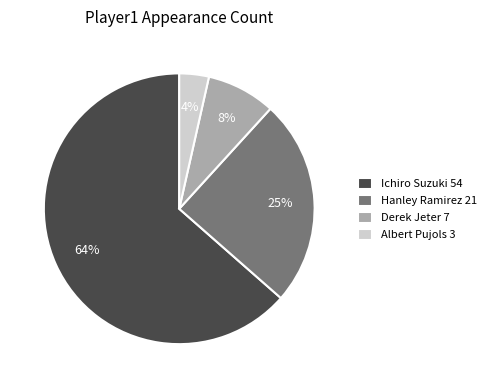

To the nearest percent, what is the combined percentage of Hanley Ramirez 21 and Derek Jeter 7?

33%